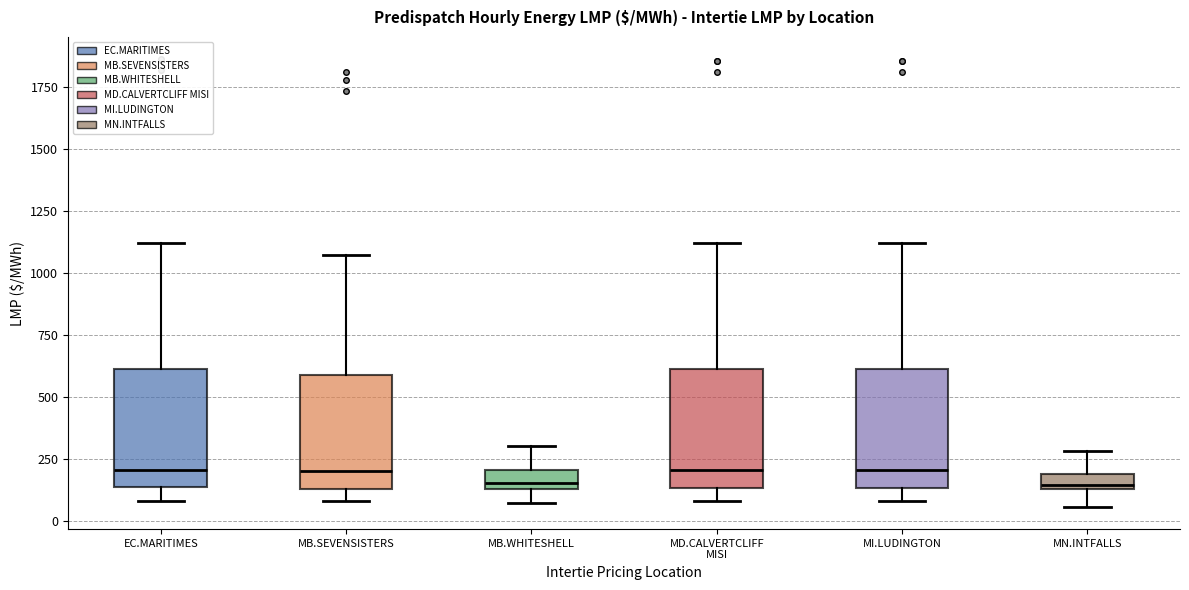

Where is the lower edge of the box for MI.LUDINGTON on the y-axis? The values are not printed on the chart, so give them approximately, as read against the axis.

150